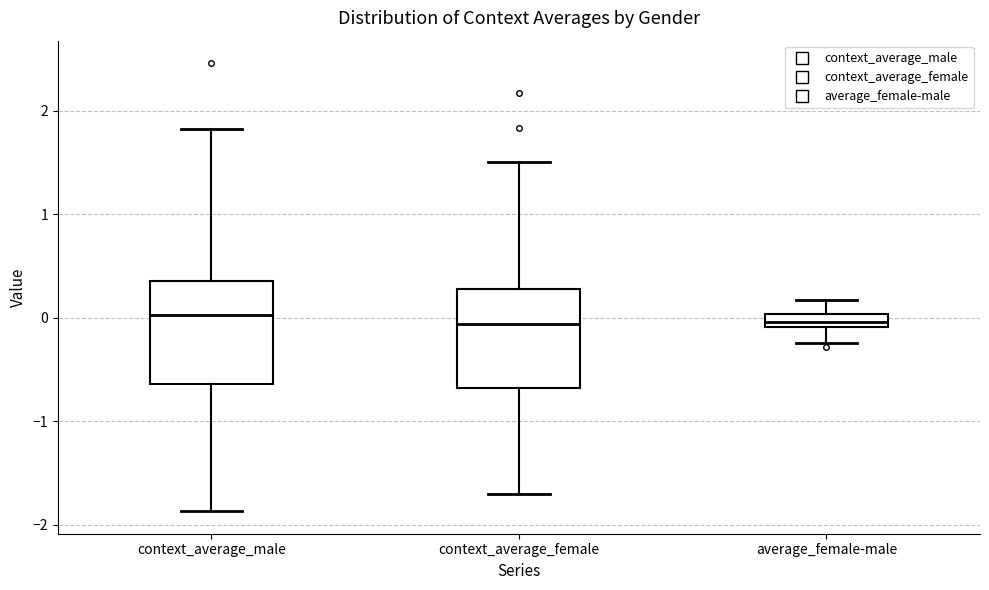

Where does the median line of the box for context_average_female sit on the y-axis? The values are not printed on the chart, so give them approximately, as read against the axis.

-0.1